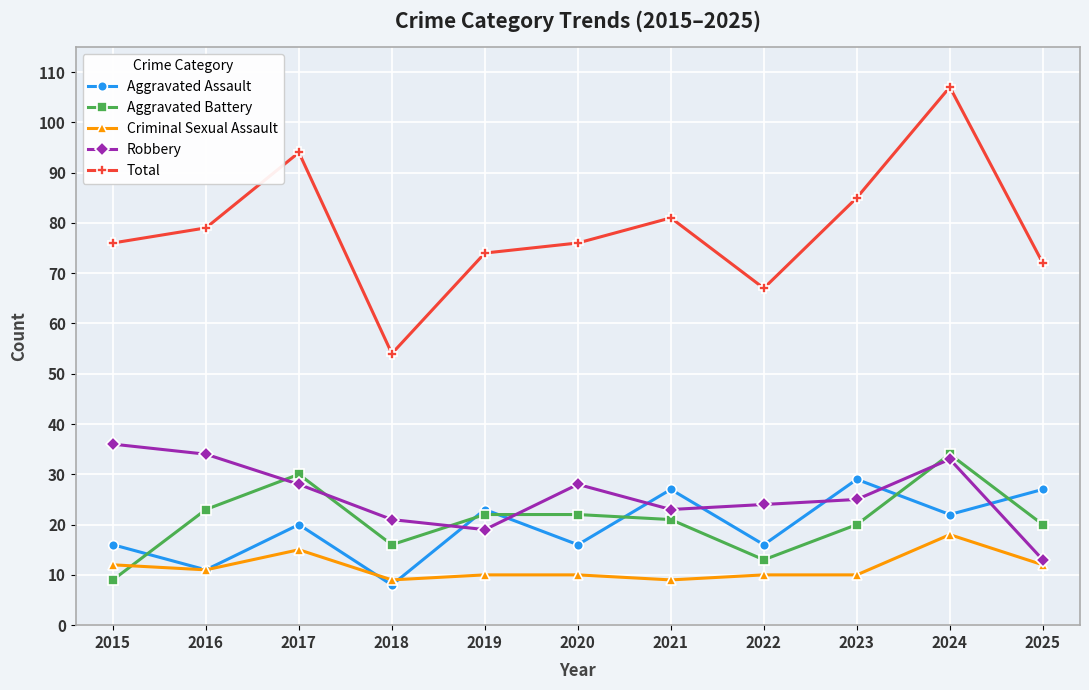

What are all the series names shown in the legend?

Aggravated Assault, Aggravated Battery, Criminal Sexual Assault, Robbery, Total